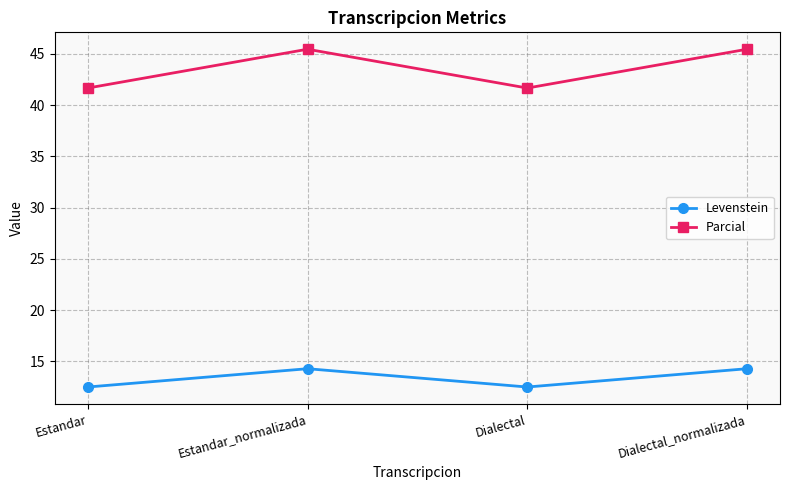

True or false: Parcial has more than 1 interior local peaks.

False